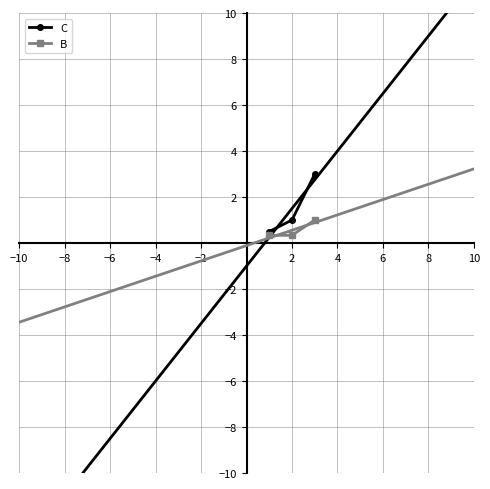

What is the value of the C point at the 2nd from the left?

1.0